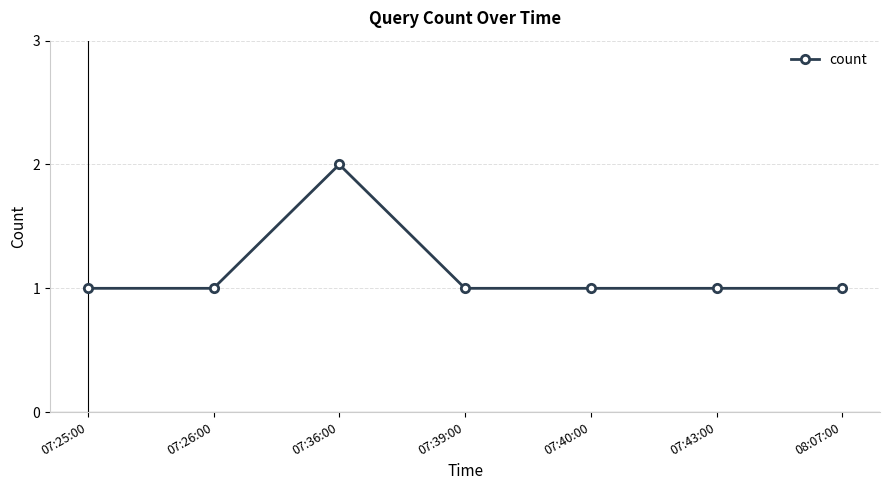

True or false: the data has more than 0 interior local peaks.

True